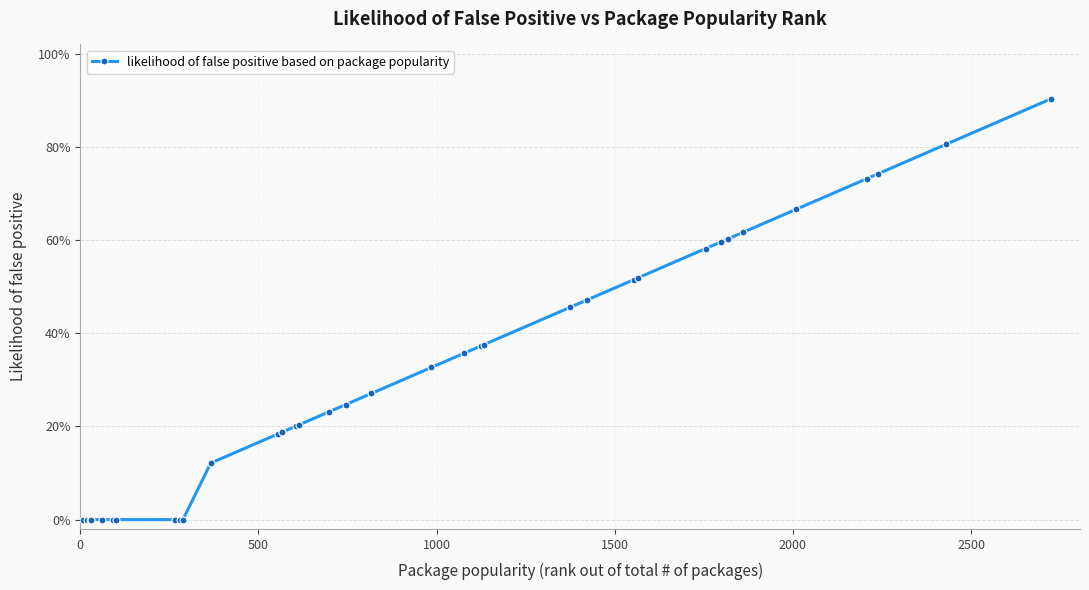

Is this an area chart (filled region under the line)?

No